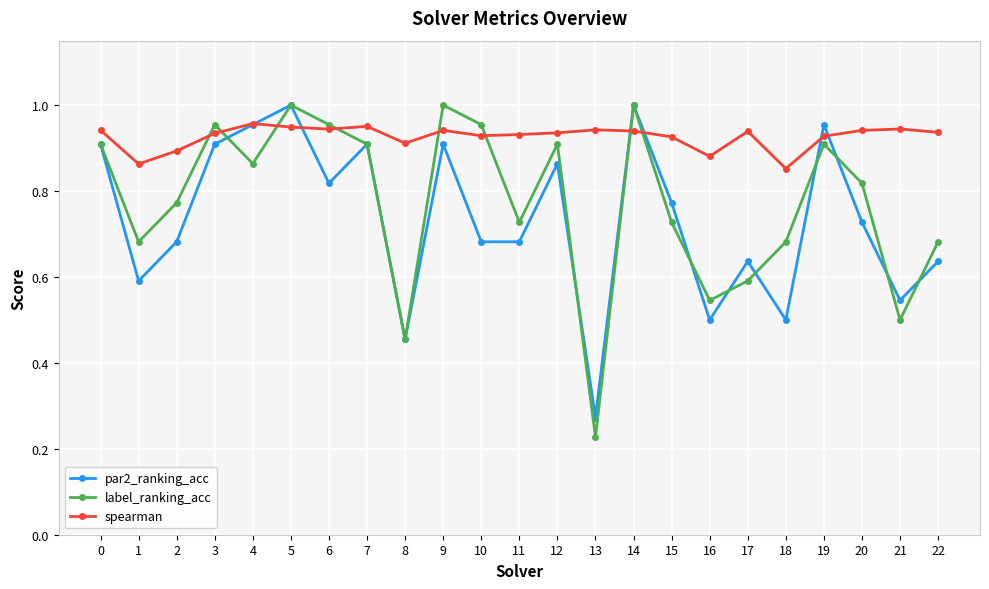

Rank the series at 22 from highest to lowest value.

spearman, label_ranking_acc, par2_ranking_acc